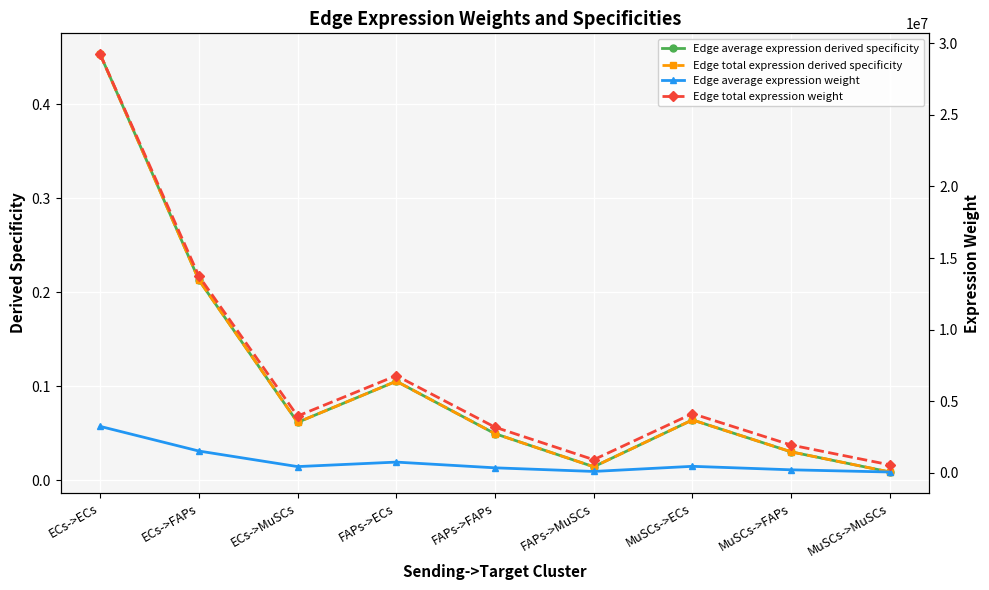

At which category does Edge average expression weight reach its first local peak?

FAPs->ECs